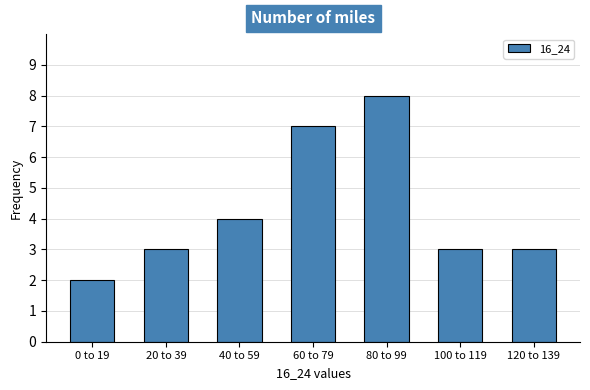

Reading left to right, extract all data points from this chart.

0 to 19=2	20 to 39=3	40 to 59=4	60 to 79=7	80 to 99=8	100 to 119=3	120 to 139=3